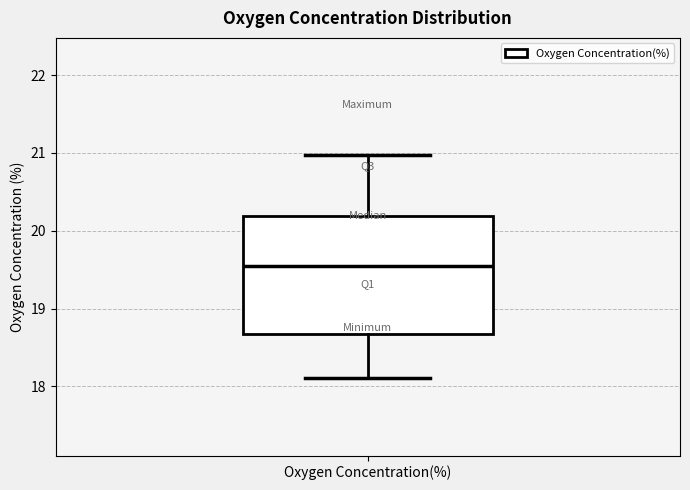

Read this box plot against the y-axis: the position of the median line, the range covered by the box, and the ends of both whiskers. The values are not printed on the chart, so give them approximately, as read against the axis.

median 19.6, box 18.7 to 20.2, whiskers 18.1 to 21.0